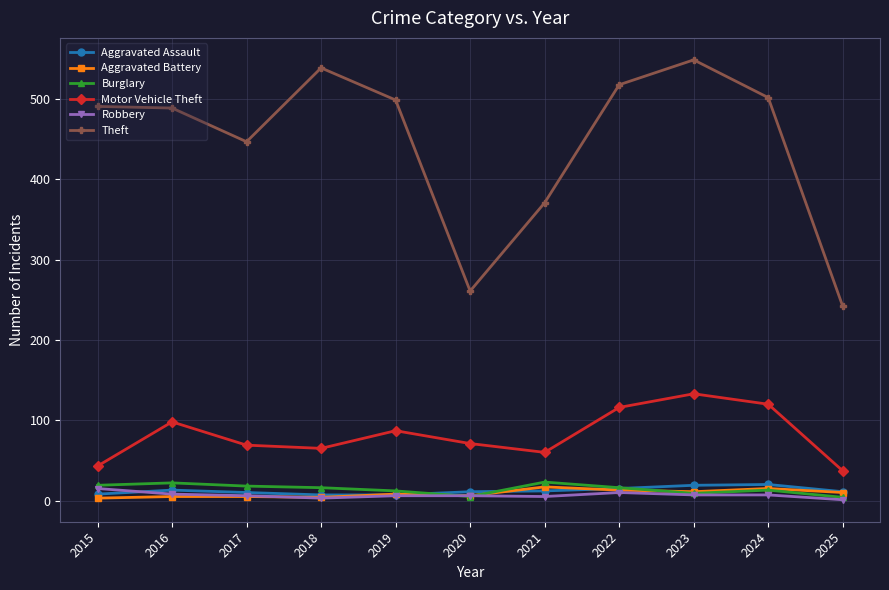

The Aggravated Battery series shows 5 at 2017. True or false?

True